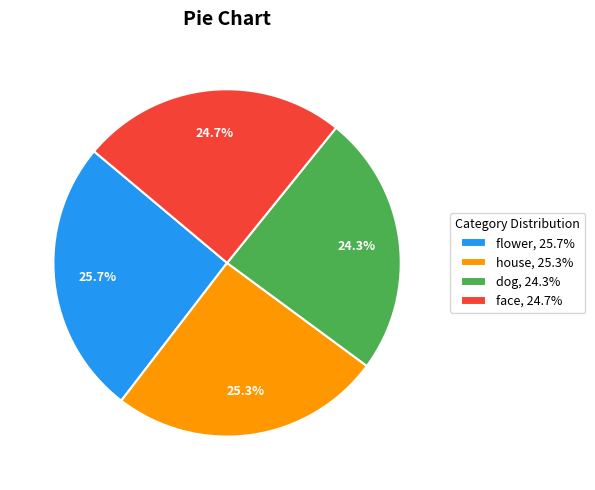

How many segments does this pie chart have?

4